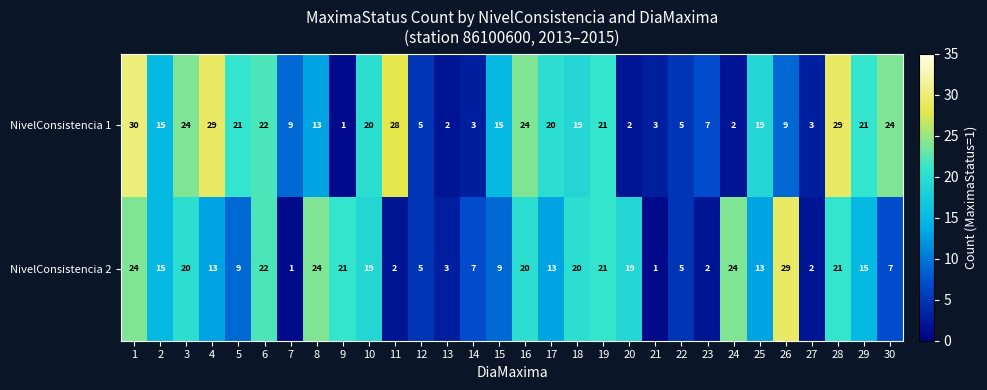

At how many categories does at least one series exceed 26?

5